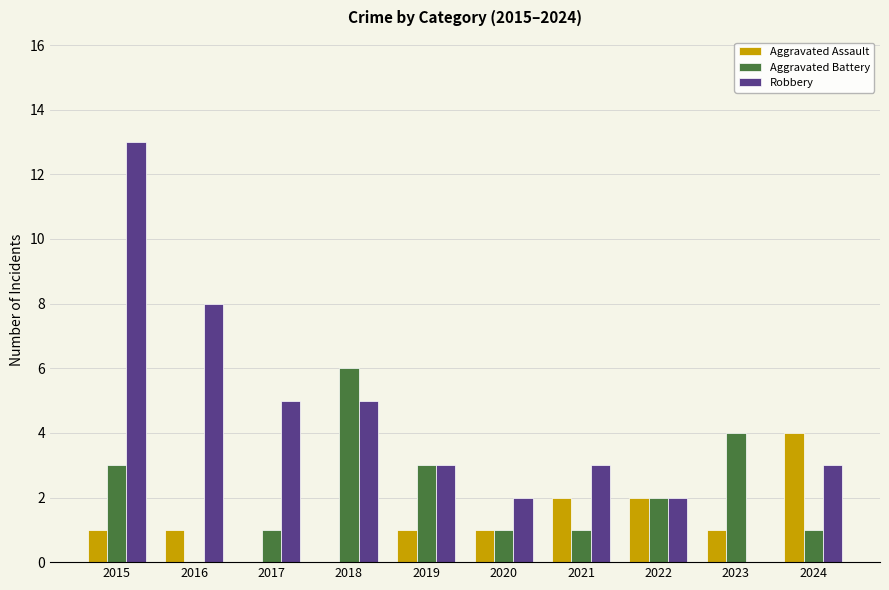

Which series has the largest total across all categories?

Robbery